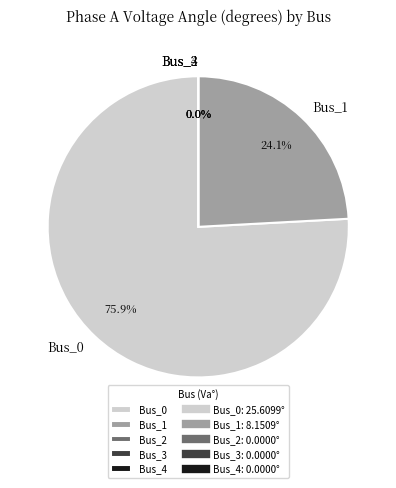

Which slice is the largest?

Bus_0